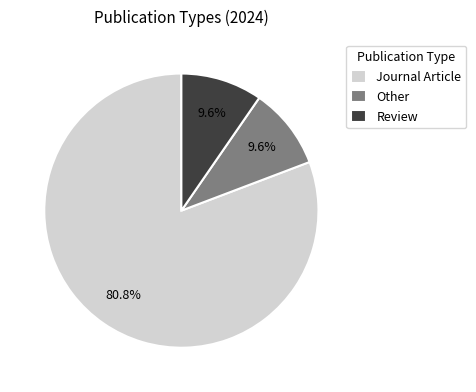

What is the ratio of the value at Journal Article to the value at Other?

8.4